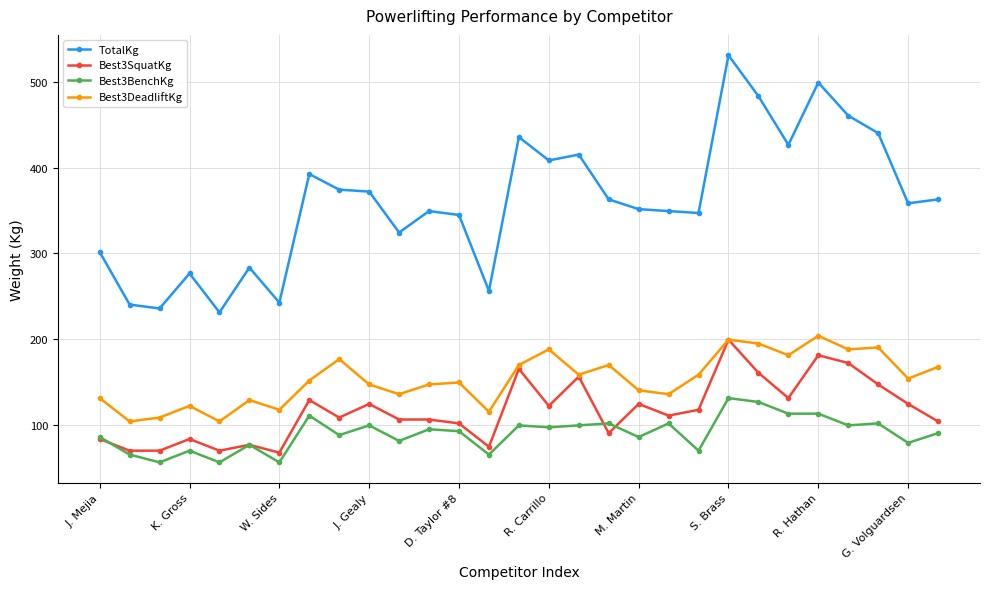

In TotalKg, how many points are higher than both neighbors (excluding endpoints)?

8